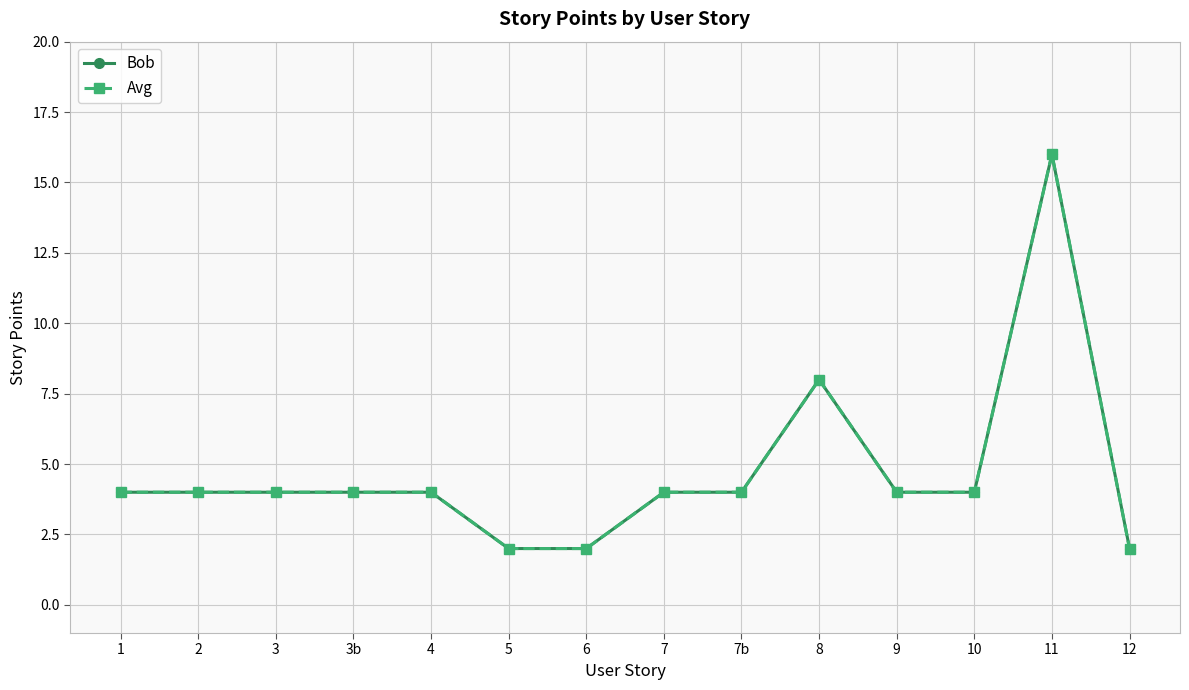

True or false: Avg has a value of 12 at 8.

False